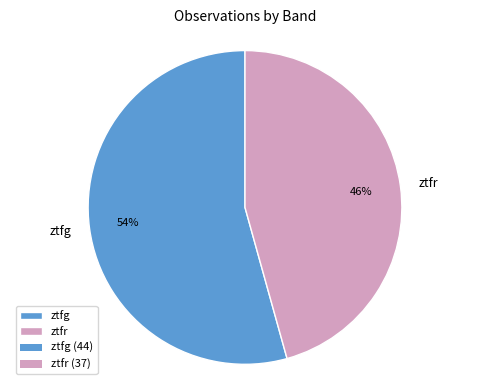

Combined, do ztfg and ztfr account for over 50%?

Yes